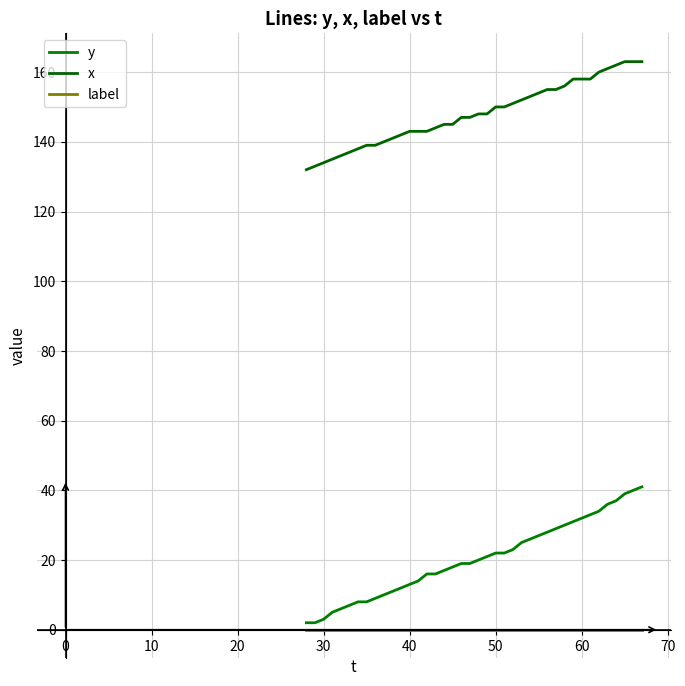

Does the chart have visible grid lines?

Yes